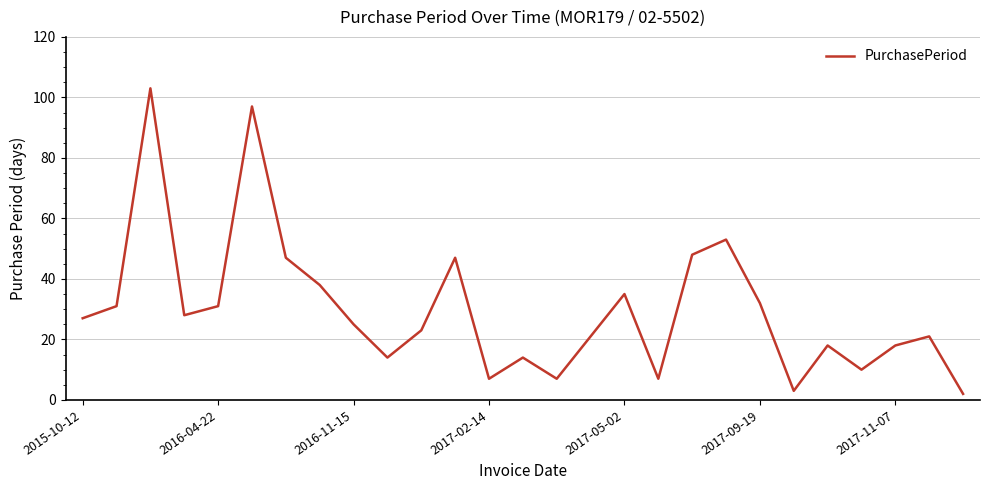

Reading left to right, transcribe all the data shown in this chart.

27	31	103	28	31	97	47	38	25	14	23	47	7	14	7	21	35	7	48	53	32	3	18	10	18	21	2